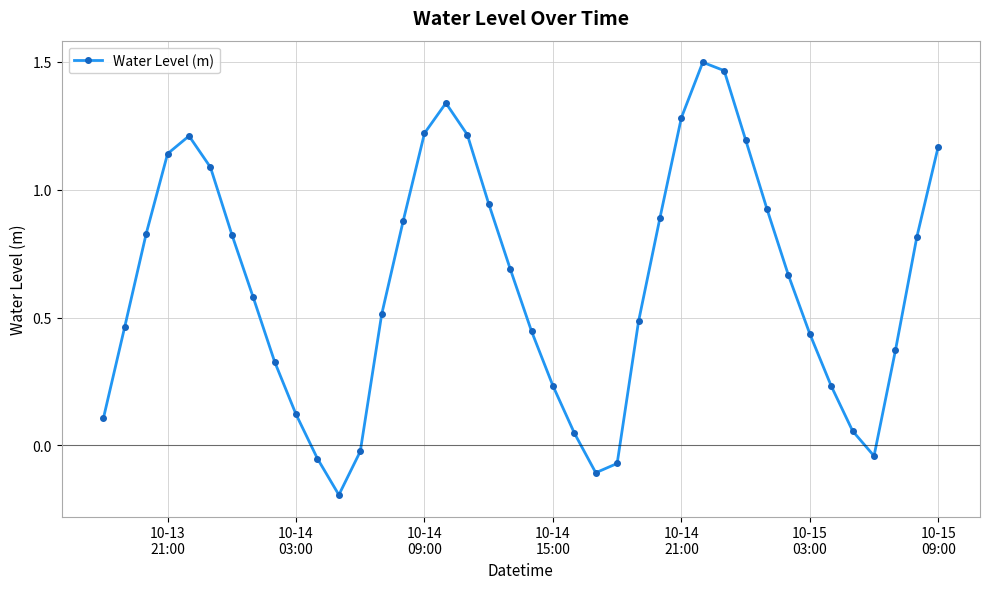

Count the number of values greater than 0.

34